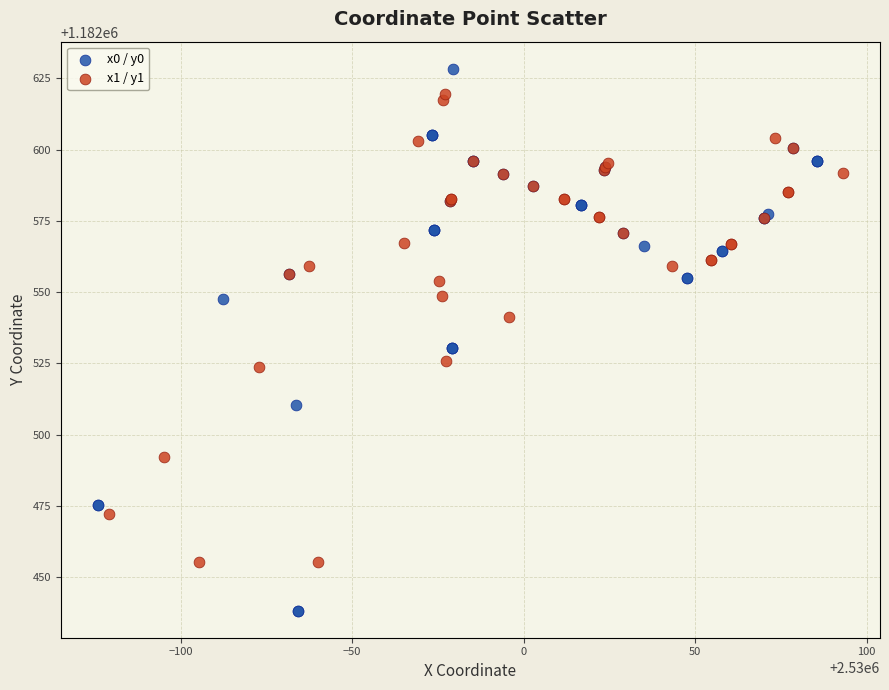

Which series has the largest Y range (max minus min)?

x0 / y0